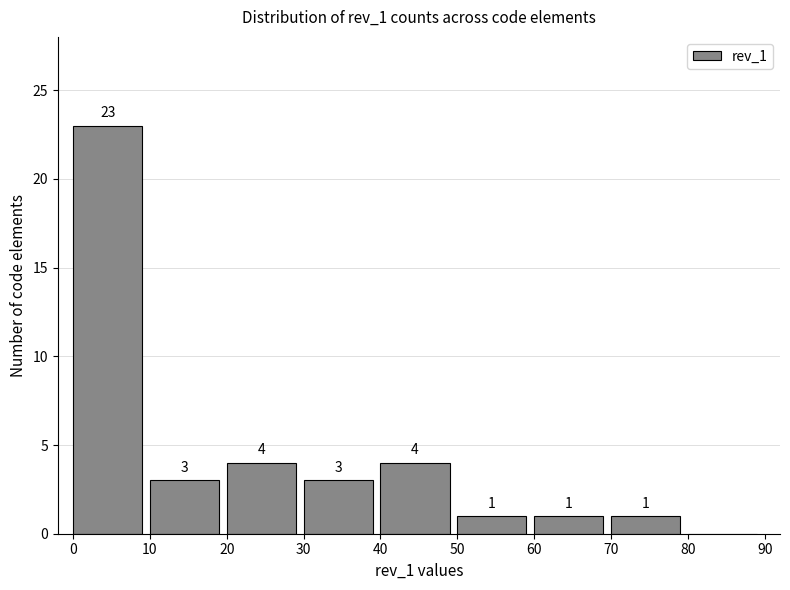

Which range on the x-axis has the tallest bar?

0 to 10